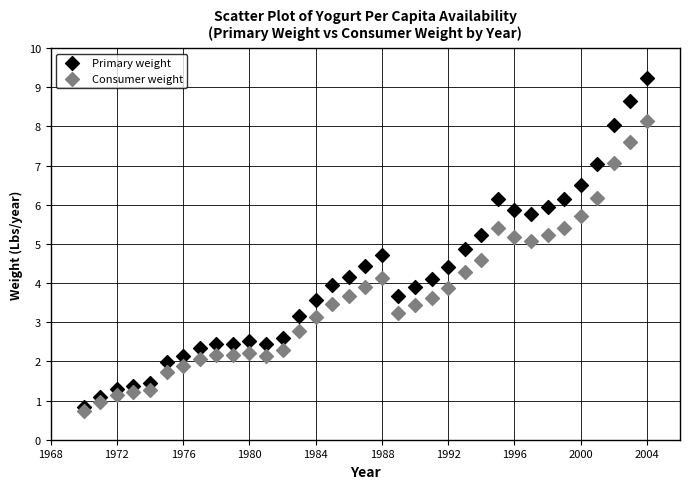

Which series reaches the maximum Y coordinate?

Primary weight